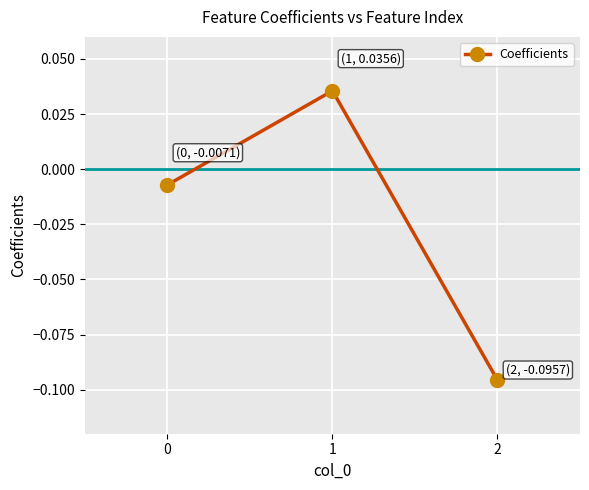

The value at 1 is 0.1. True or false?

False